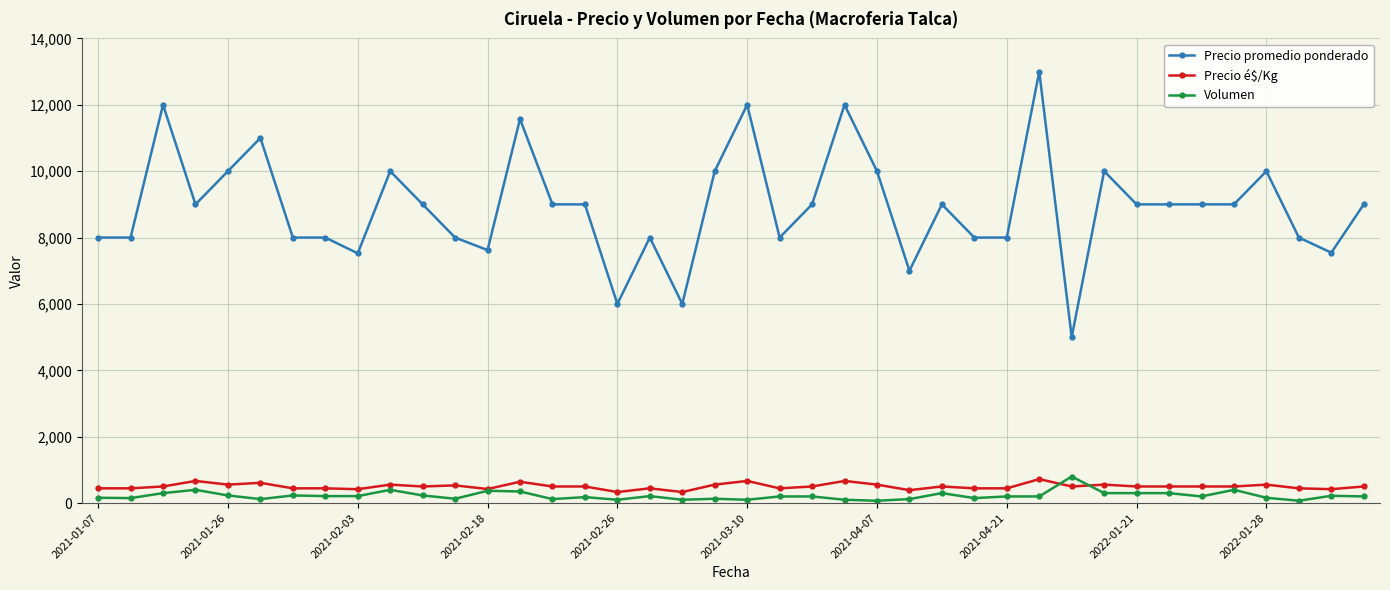

Which series has the largest total across all categories?

Precio promedio ponderado